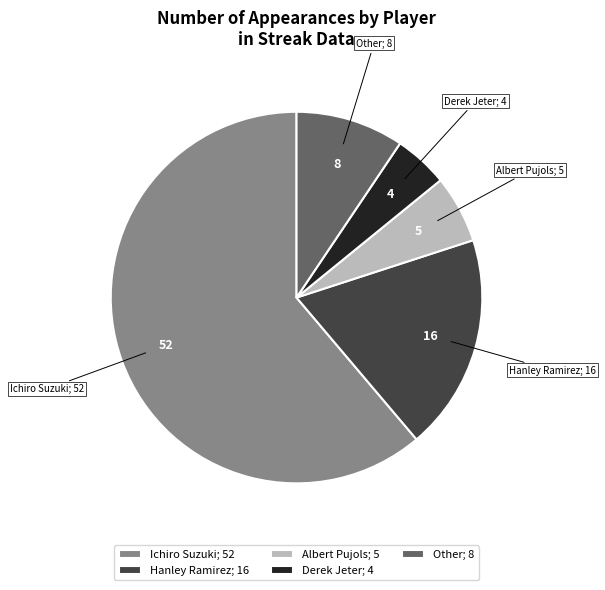

Which slice is the smallest?

Derek Jeter